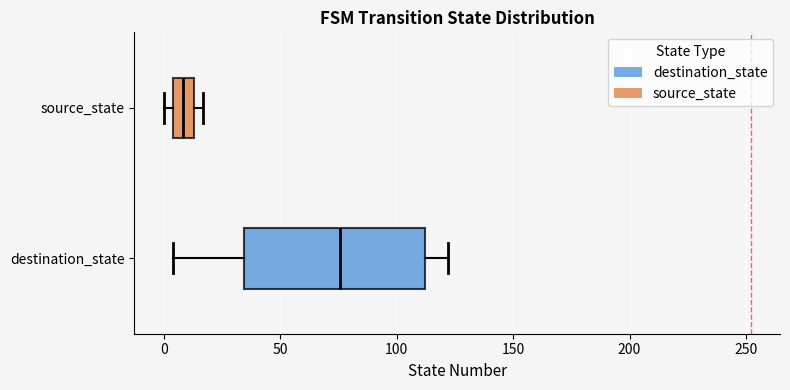

Where does the median line of the box for source_state sit on the x-axis? The values are not printed on the chart, so give them approximately, as read against the axis.

10